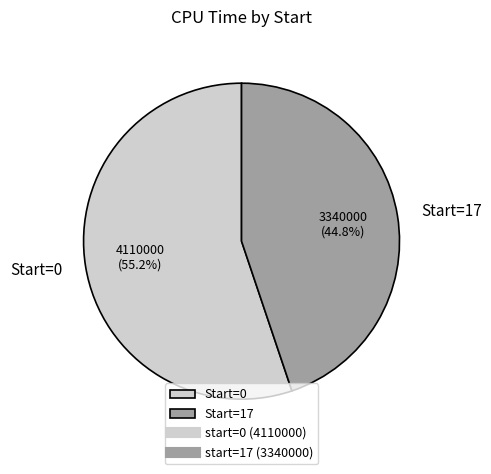

What is the ratio of the value at Start=17 to the value at Start=0?

0.8